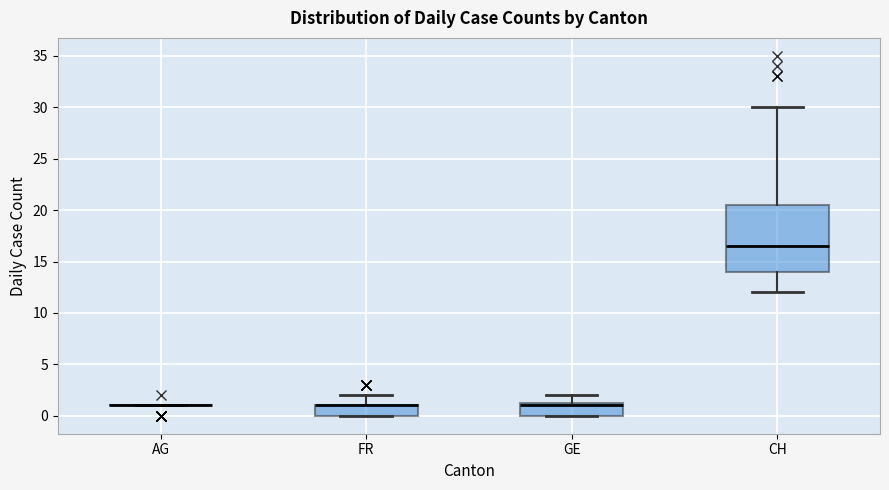

Reading left to right, read every box against the y-axis: the position of its median line, the range the box covers, and the ends of its whiskers. The values are not printed on the chart, so give them approximately, as read against the axis.

AG: box collapsed to a line at 1.0, whiskers 1.0 to 1.0
FR: median 1.0 (drawn on the box's upper edge), box 0.0 to 1.0, whiskers 0.0 to 2.0
GE: median 1.0, box 0.0 to 1.5, whiskers 0.0 to 2.0
CH: median 16.5, box 14.0 to 20.5, whiskers 12.0 to 30.0